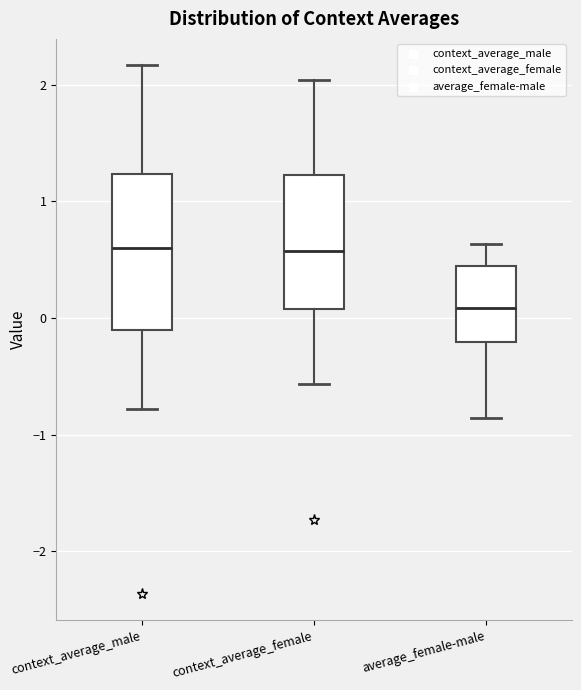

Where is the lower edge of the box for context_average_female on the y-axis? The values are not printed on the chart, so give them approximately, as read against the axis.

0.1